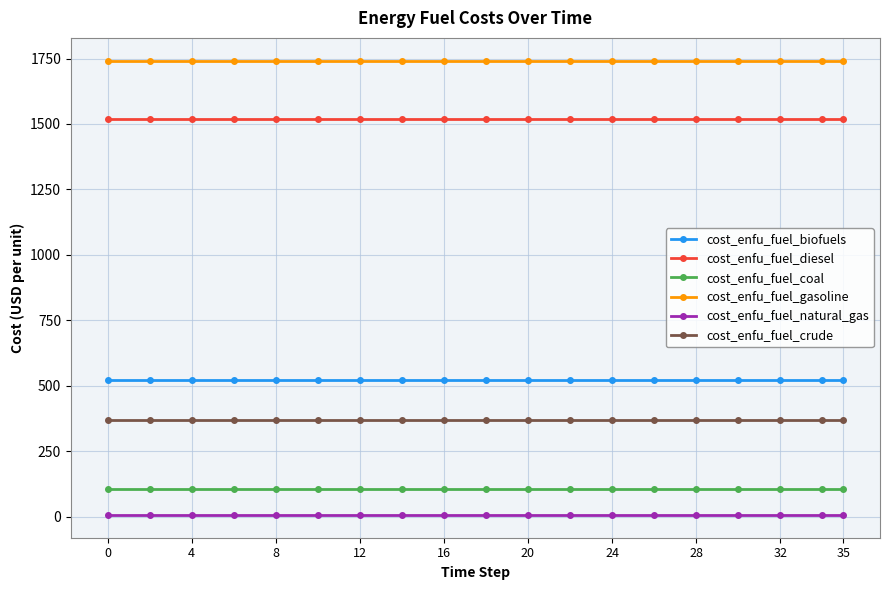

Which series has the largest total across all categories?

cost_enfu_fuel_gasoline